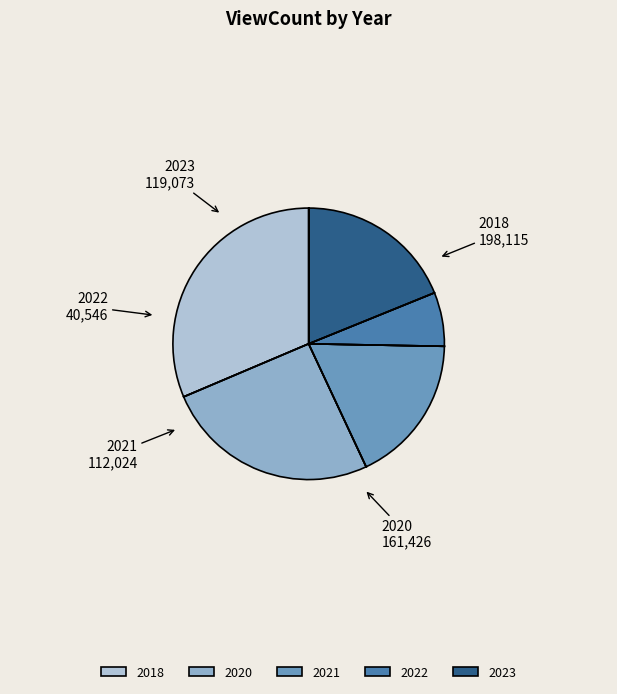

Is 2022 the majority of the pie?

No